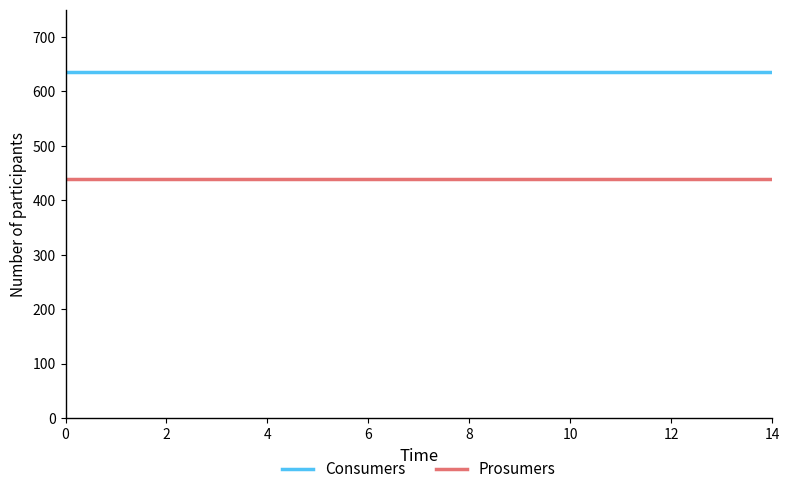

List the series in order of their overall mean, lowest first.

Prosumers, Consumers